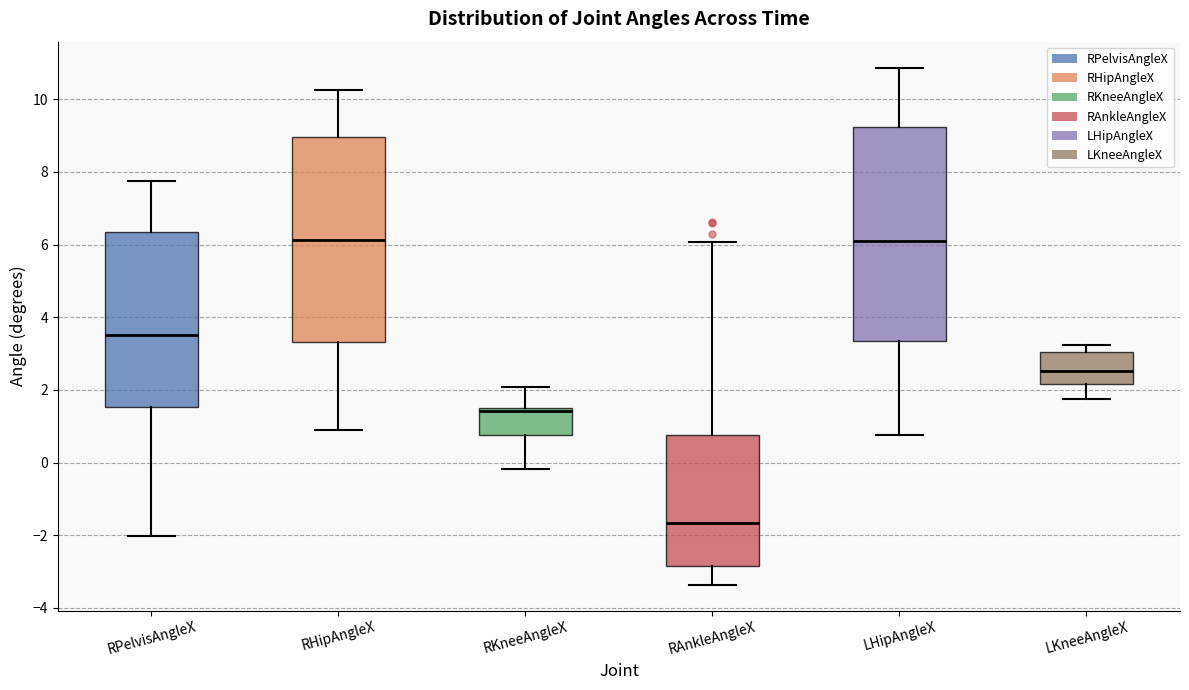

Which box is the tallest, from its lower edge to its upper edge?

LHipAngleX